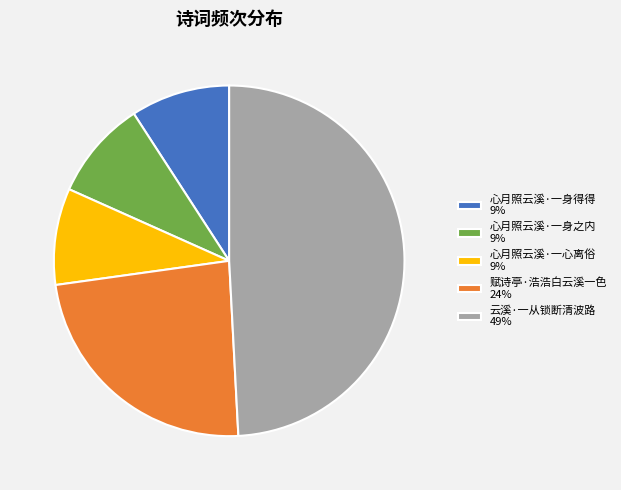

Which has a higher value, 心月照云溪·一身得得 9% or 云溪·一从锁断清波路 49%?

云溪·一从锁断清波路 49%